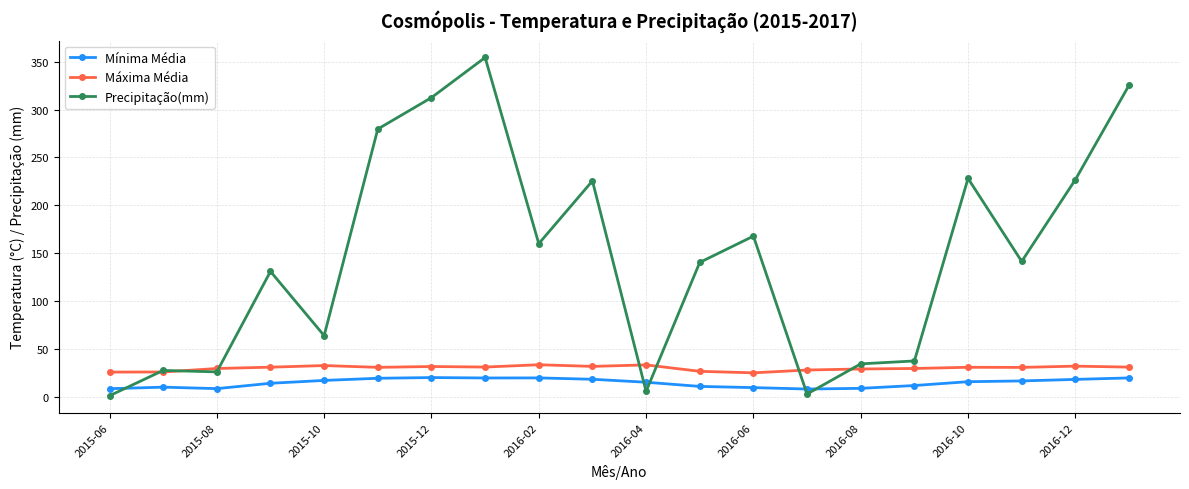

True or false: Máxima Média has more than 0 interior local peaks.

True